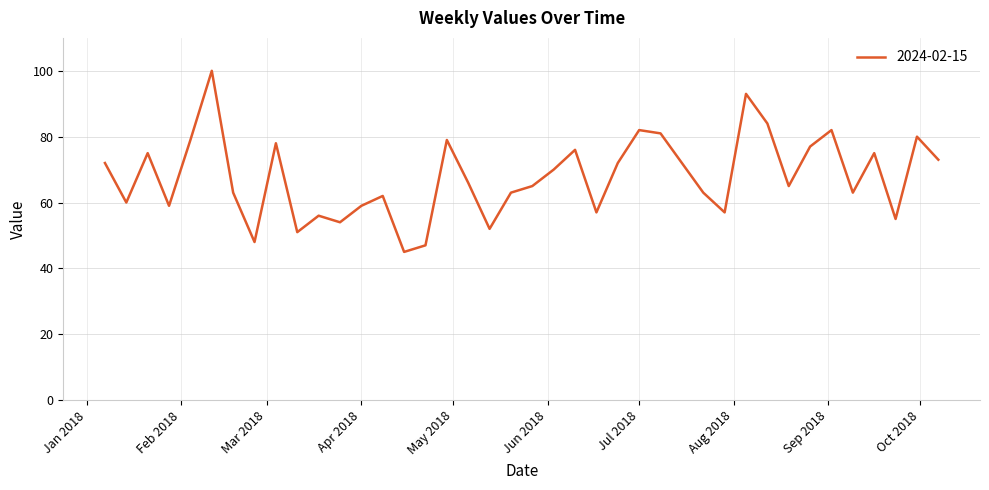

What is the average value?

68